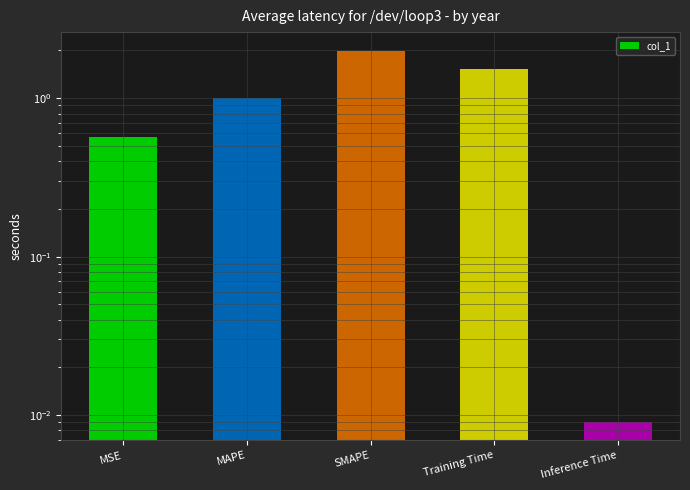

Reading left to right, list all the values displayed in this chart.

0.6	1.0	2.0	1.5	0.0